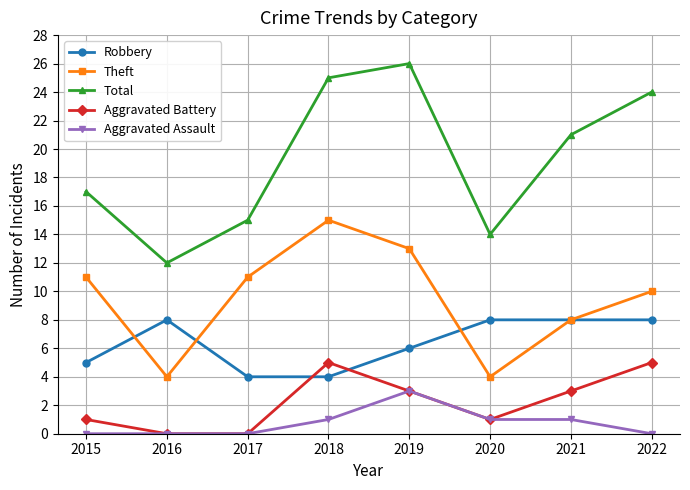

What is the sum of all Aggravated Assault values?

6